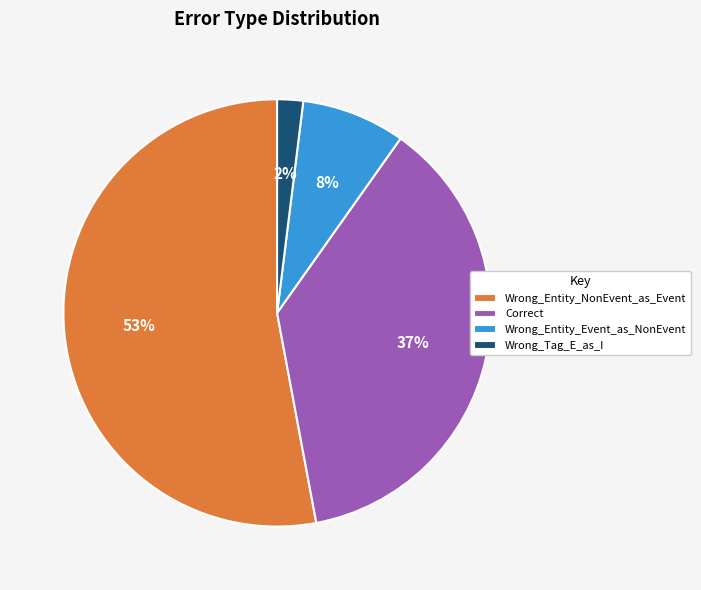

What is the ratio of the value at Wrong_Entity_Event_as_NonEvent to the value at Correct?

0.2